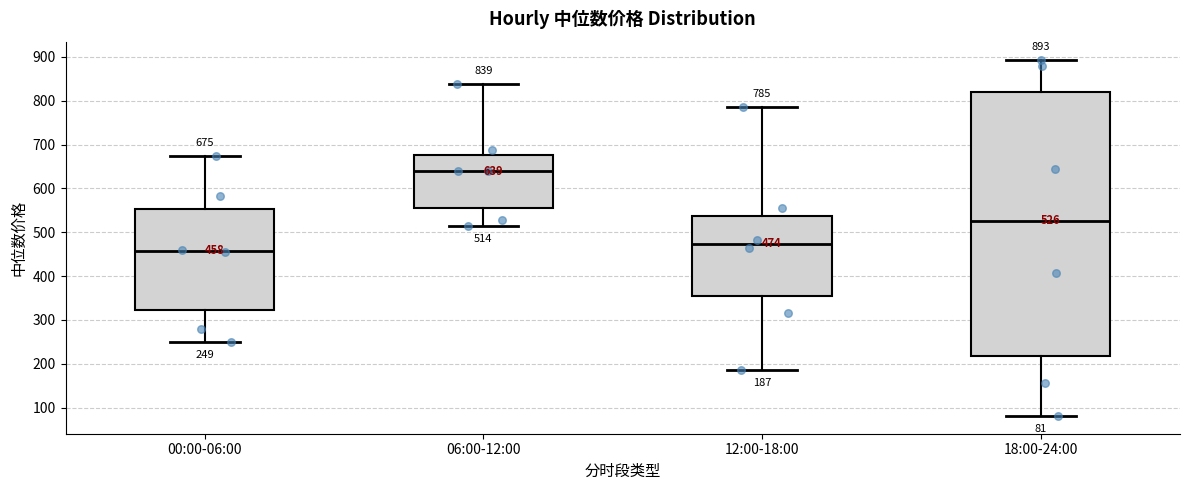

Which box's median line is the lowest?

00:00-06:00